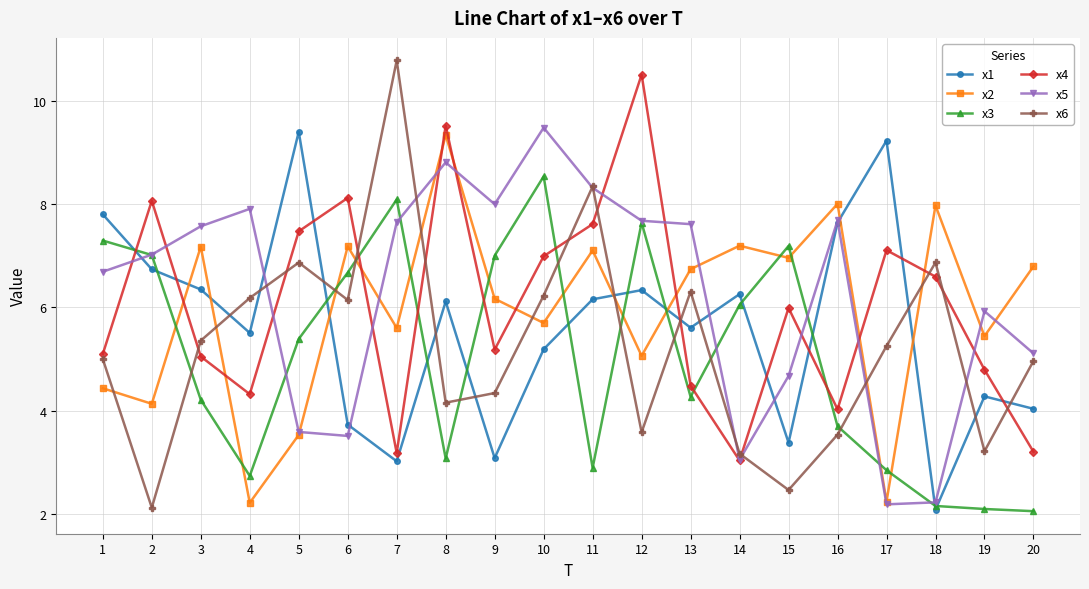

Where does the x1 series first go above 6?

1